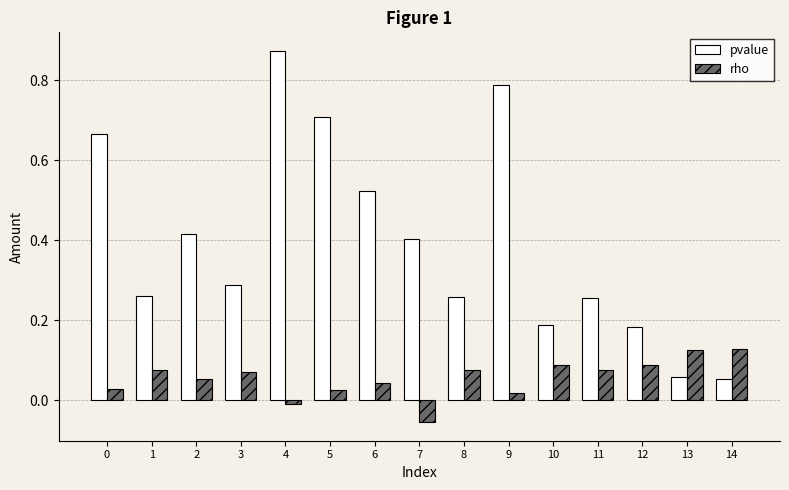

Which series changed the most between 2 and 14?

pvalue